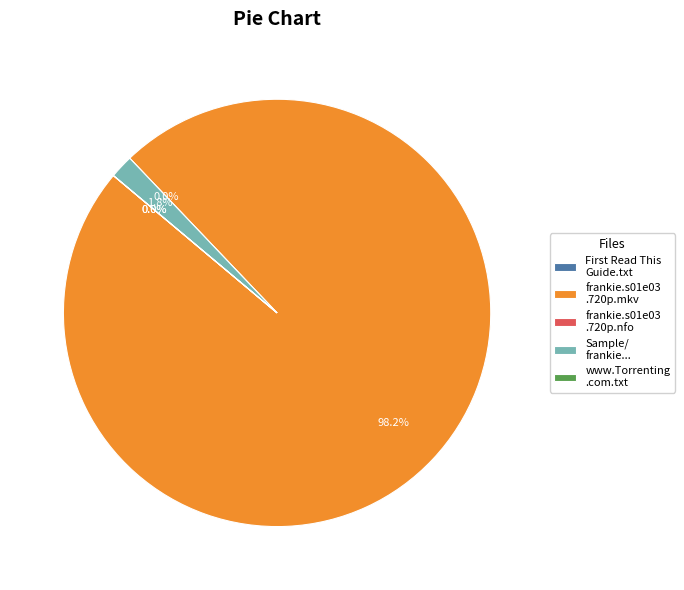

To the nearest percent, what portion does Sample/frankie.s01e03.720p.hdtv.x264-tla represent?

2%